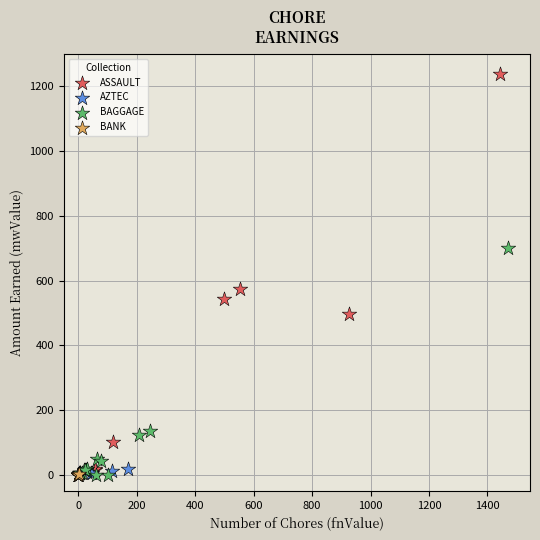

Which series has the largest Y range (max minus min)?

ASSAULT